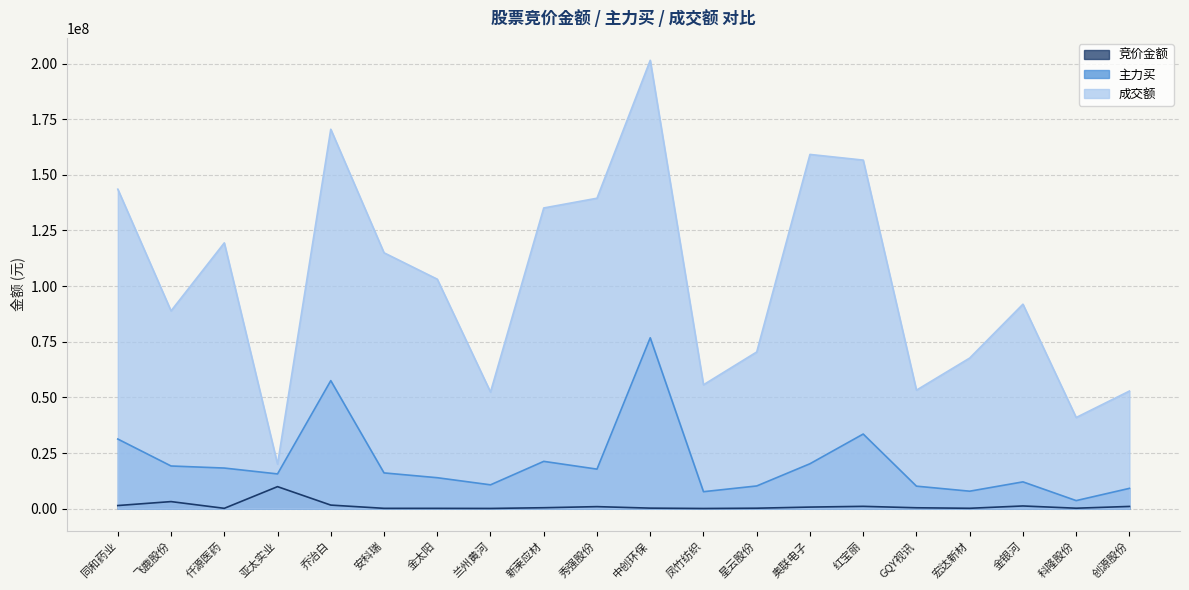

What is the average value of the 成交额 series?

101861906